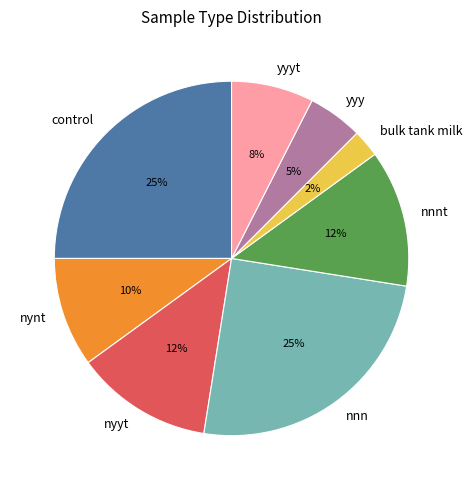

To the nearest percent, what is the average slice percentage?

12%